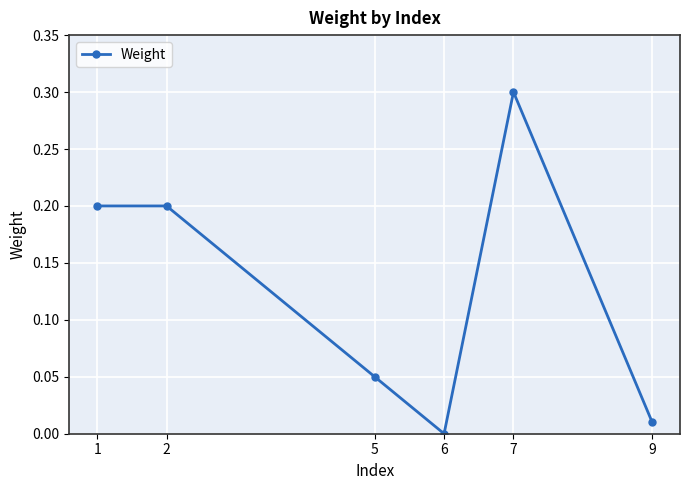

What is the sum of all values?

0.8